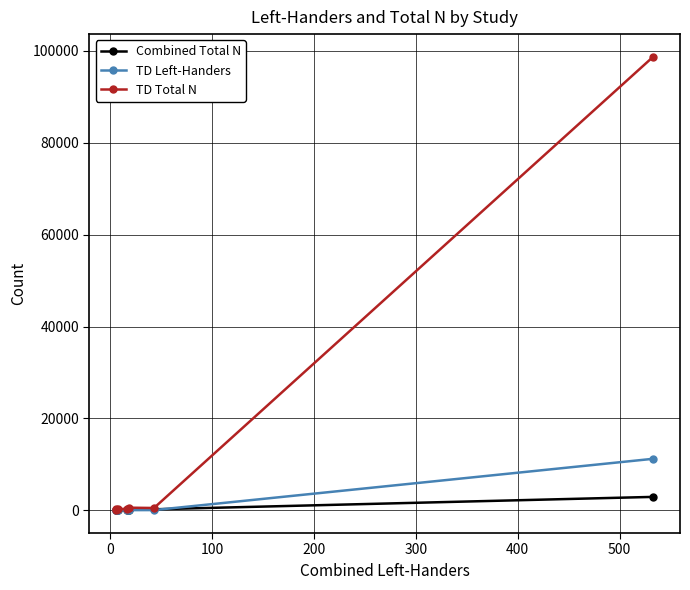

What position from the right is 300?

3